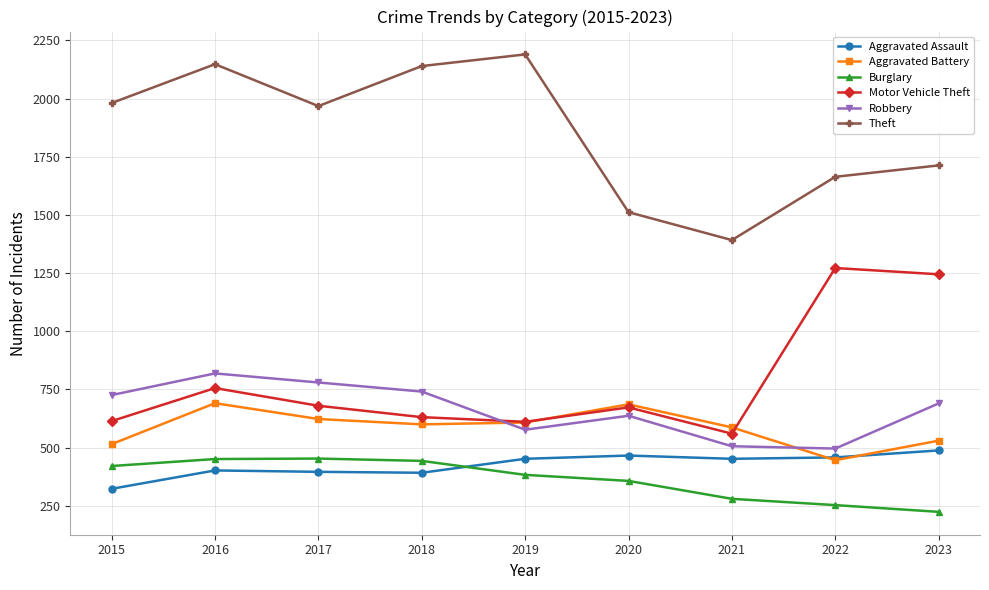

How many data points in Burglary are less than 383?

4